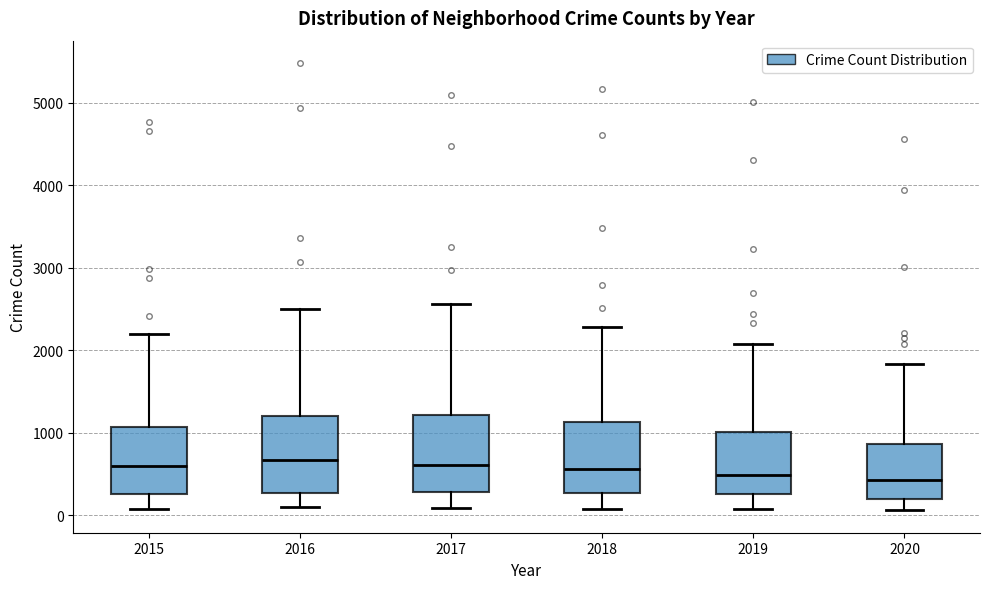

Reading left to right, transcribe this box plot: for each box, give where its median line is, the range the box spans, and where its two whiskers end, as read against the y-axis. The values are not printed on the chart, so give them approximately, as read against the axis.

2015: median 600, box 300 to 1100, whiskers 100 to 2200
2016: median 700, box 300 to 1200, whiskers 100 to 2500
2017: median 600, box 300 to 1200, whiskers 100 to 2600
2018: median 600, box 300 to 1100, whiskers 100 to 2300
2019: median 500, box 300 to 1000, whiskers 100 to 2100
2020: median 400, box 200 to 900, whiskers 100 to 1800